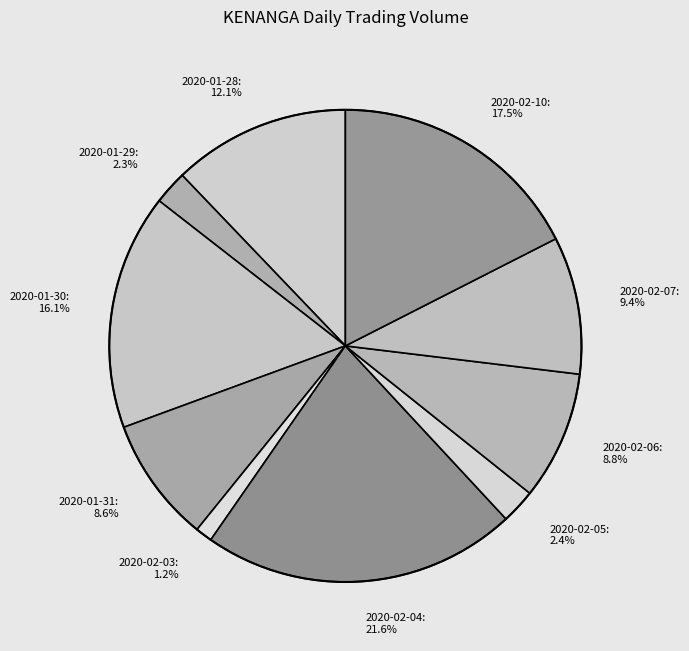

True or false: 2020-02-07 accounts for 9% of the total.

True